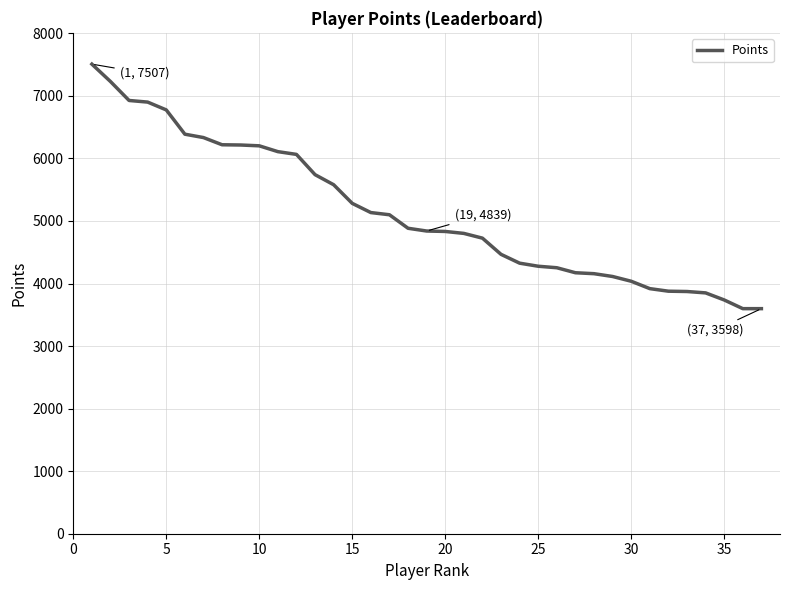

How many lines are shown in the chart?

1